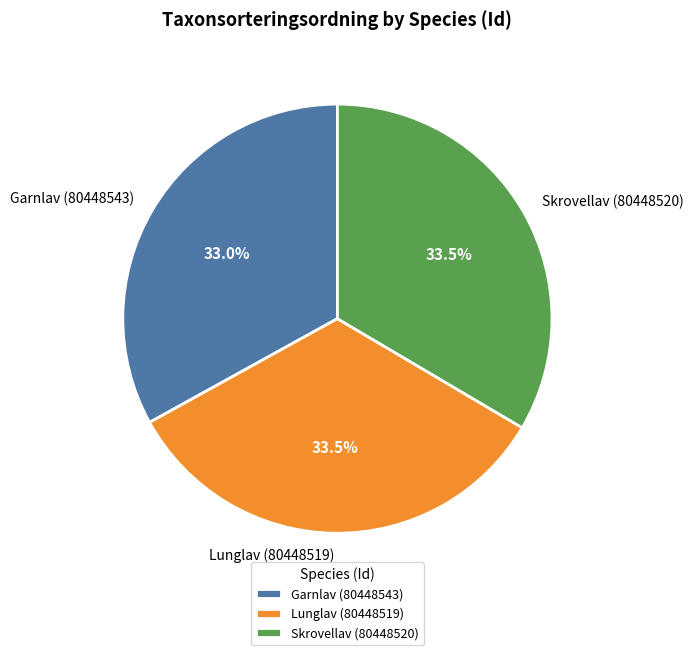

Count the number of slices in the pie.

3